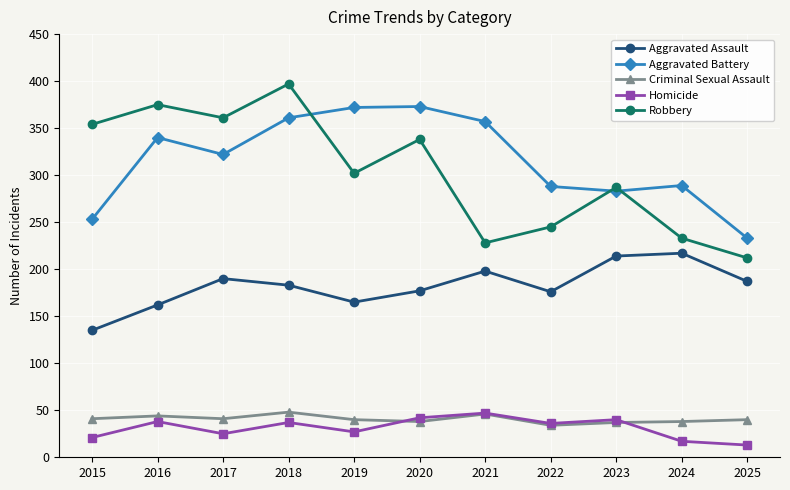

The Homicide series shows 13 at 2025. True or false?

True